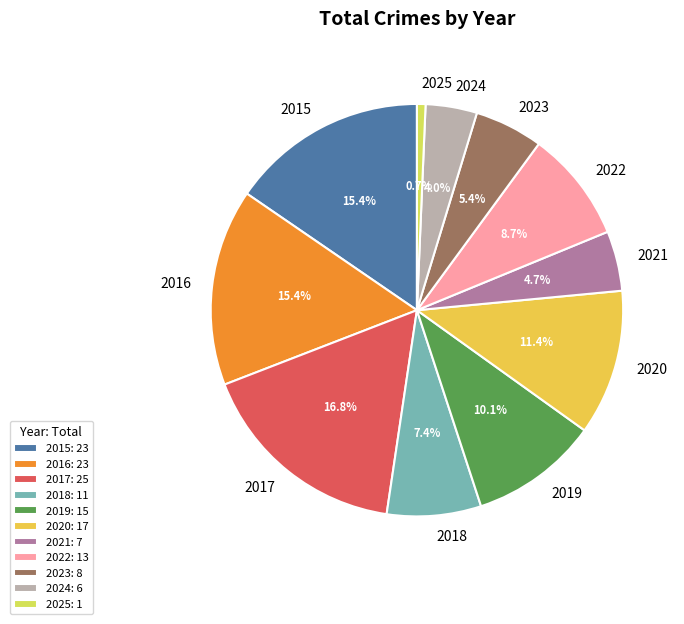

True or false: 2020 accounts for 11% of the total.

True